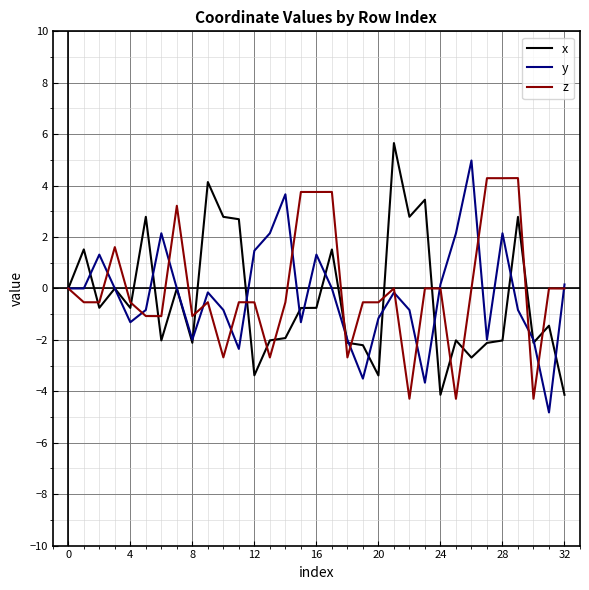

What is the lowest value of the z series?

-4.3